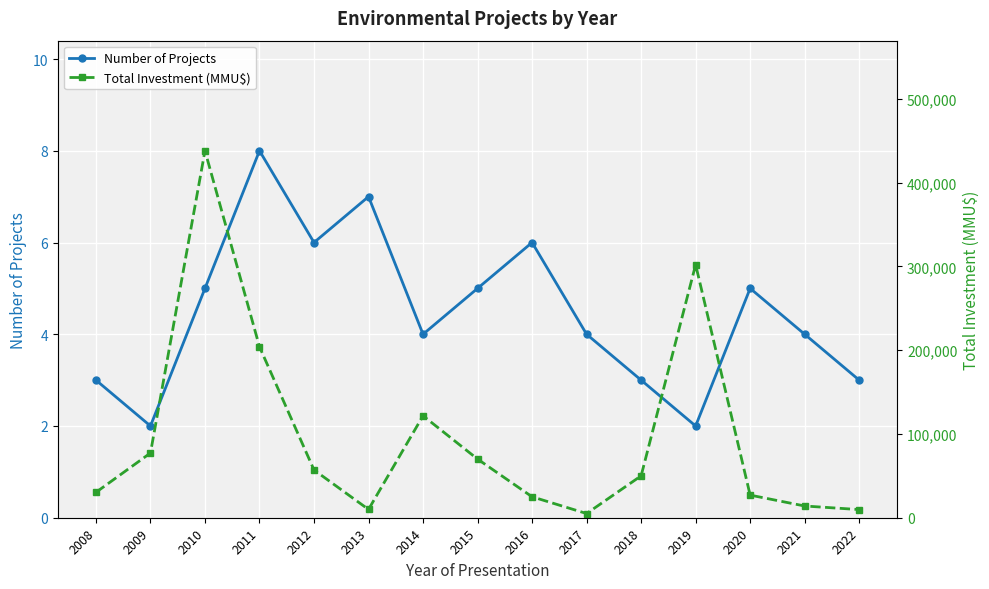

What is the difference between the Number of Projects values at 2013 and 2017?

3